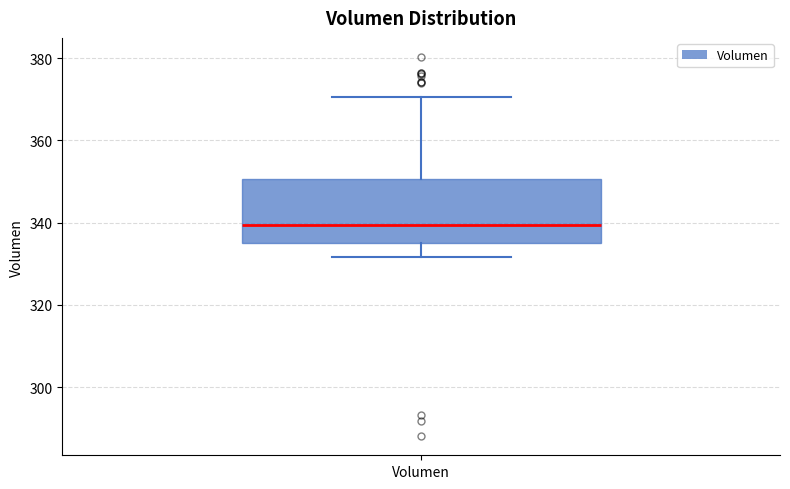

Read this box plot against the y-axis: the position of the median line, the range covered by the box, and the ends of both whiskers. The values are not printed on the chart, so give them approximately, as read against the axis.

median 340, box 336 to 350, whiskers 332 to 370